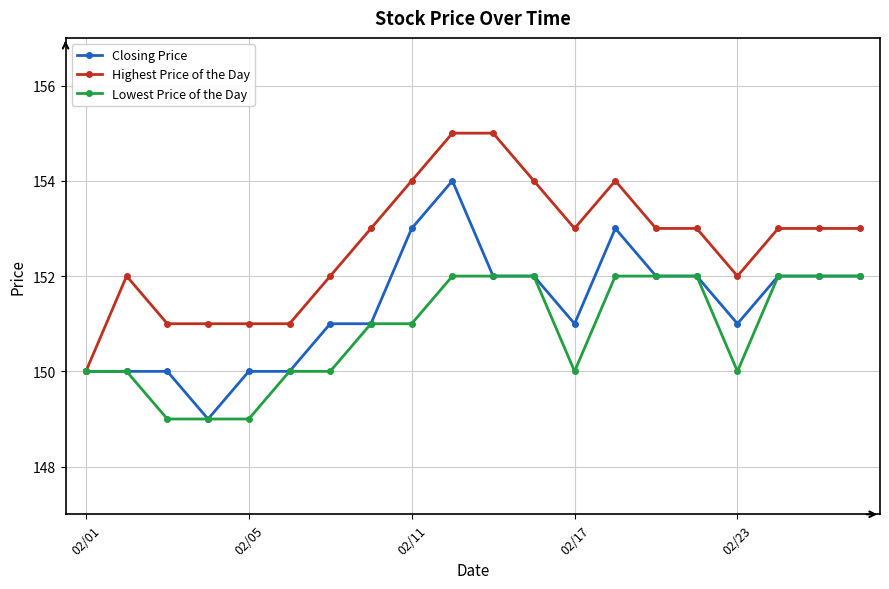

Which series has the largest total across all categories?

Highest Price of the Day